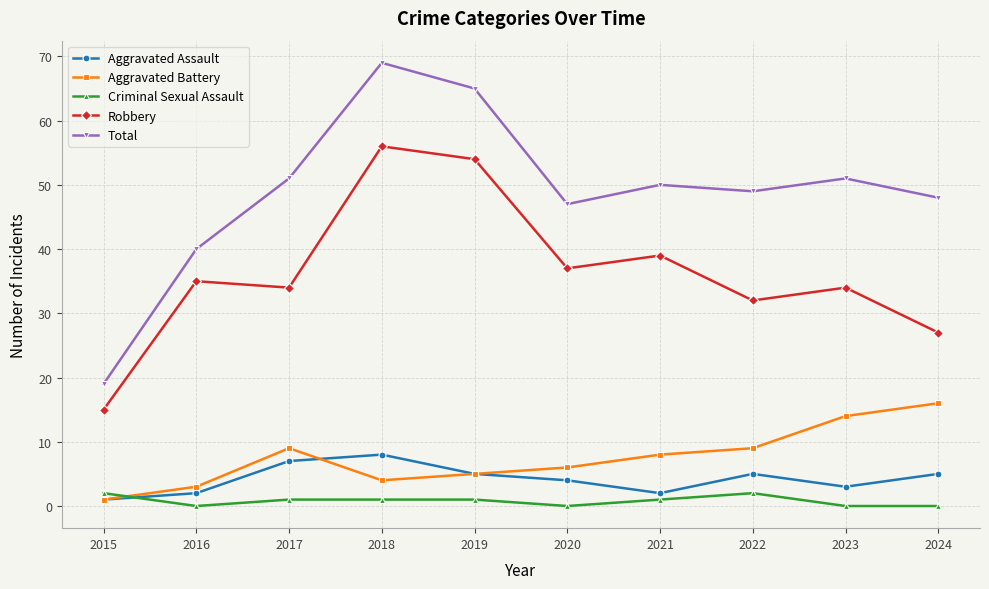

Which series has the widest spread of values?

Total